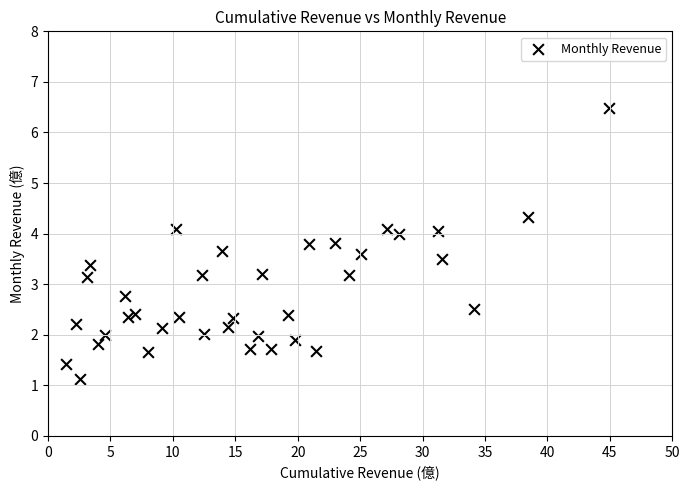

What is the range of X values (max minus min)?

43.5